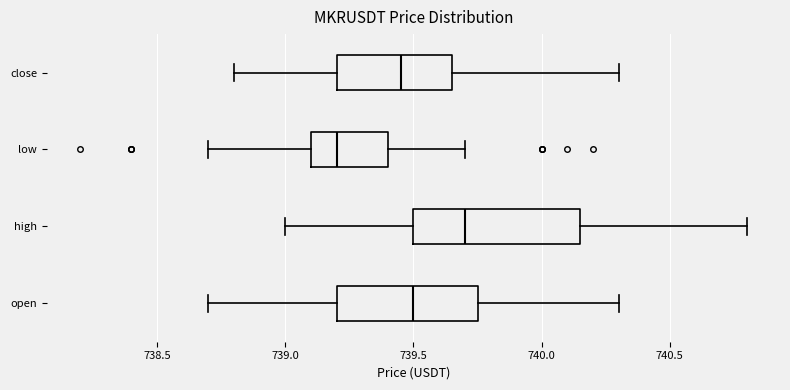

Reading bottom to top, transcribe this box plot: for each box, give where its median line is, the range the box spans, and where its two whiskers end, as read against the x-axis. The values are not printed on the chart, so give them approximately, as read against the axis.

open: median 739.50, box 739.20 to 739.75, whiskers 738.70 to 740.30
high: median 739.70, box 739.50 to 740.15, whiskers 739.00 to 740.80
low: median 739.20, box 739.10 to 739.40, whiskers 738.70 to 739.70
close: median 739.45, box 739.20 to 739.65, whiskers 738.80 to 740.30